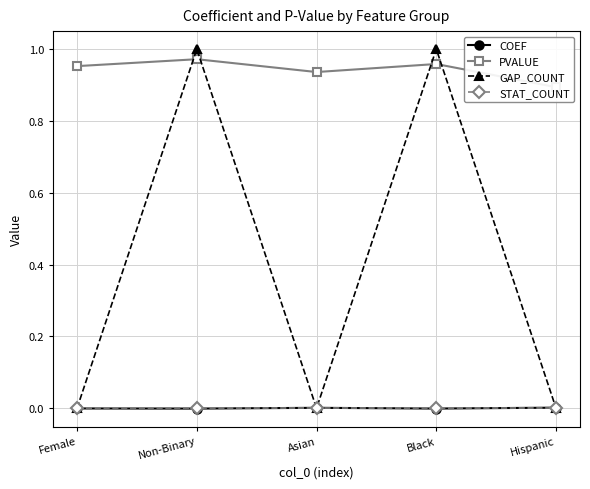

True or false: COEF and STAT_COUNT intersect in this chart.

True